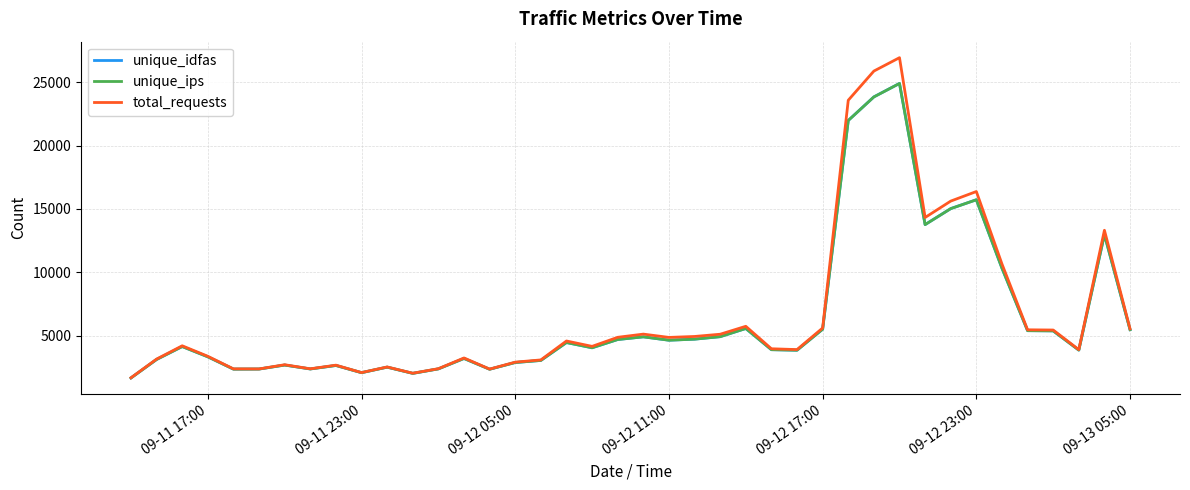

At how many categories does at least one series exceed 18877?

3